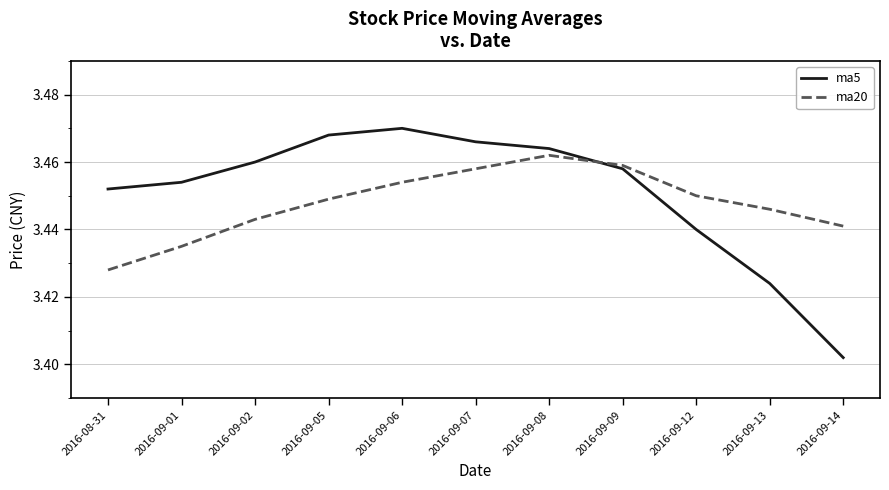

Where do ma20 and ma5 first cross each other?

2016-09-08 and 2016-09-09